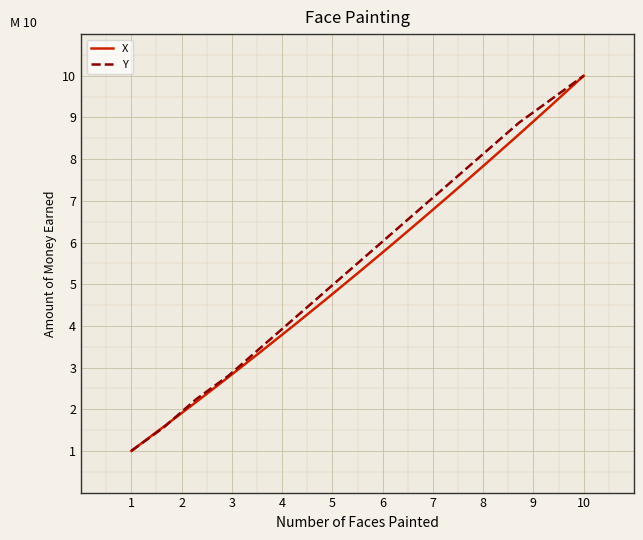

How many series are shown in this chart?

2